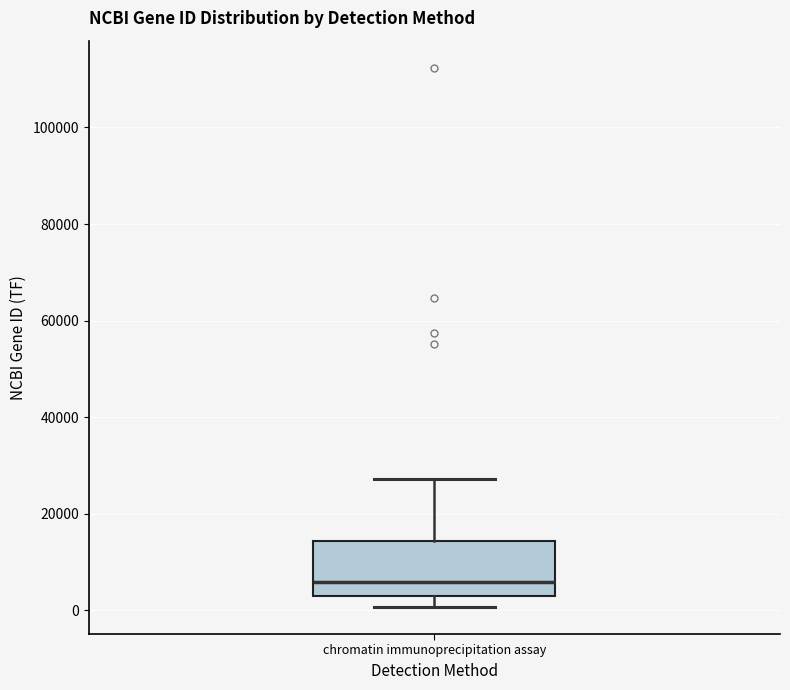

Transcribe this box plot: give where the median line is, the range the box spans, and where the two whiskers end, as read against the y-axis. The values are not printed on the chart, so give them approximately, as read against the axis.

median 6000, box 4000 to 14000, whiskers 0 to 28000